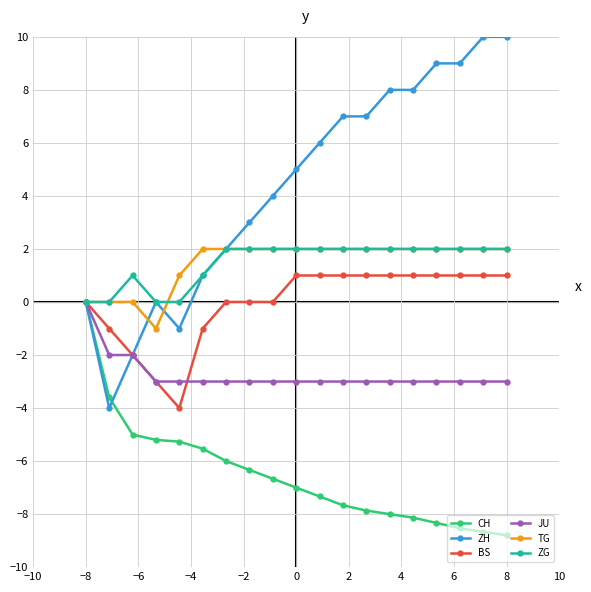

Which series has the largest range (max minus min)?

ZH